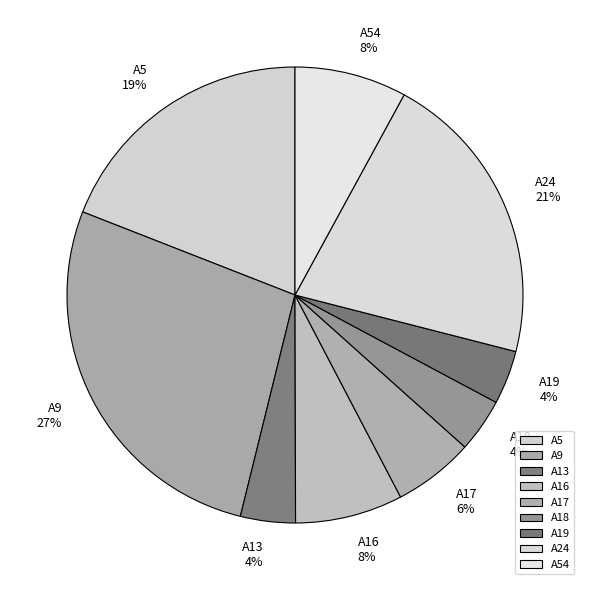

Is the sum of A17 and A13 greater than half?

No